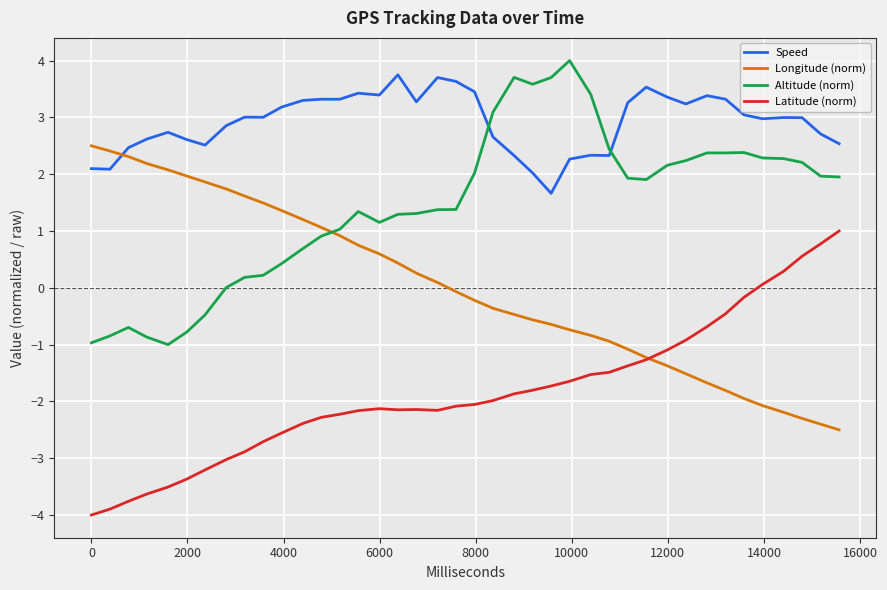

True or false: Altitude (norm) and Longitude (norm) cross at least once.

True